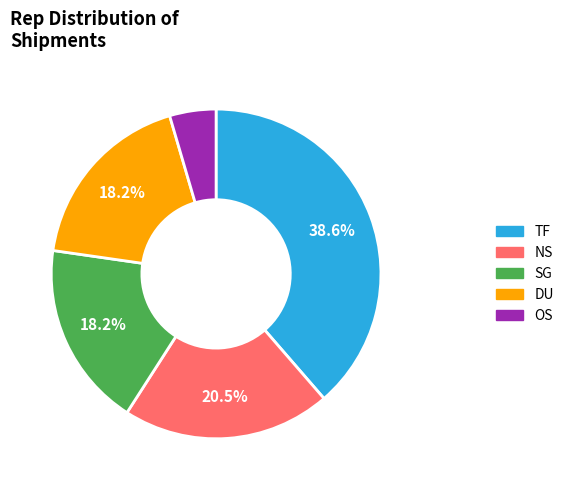

Is there any slice that represents more than half of the pie?

No